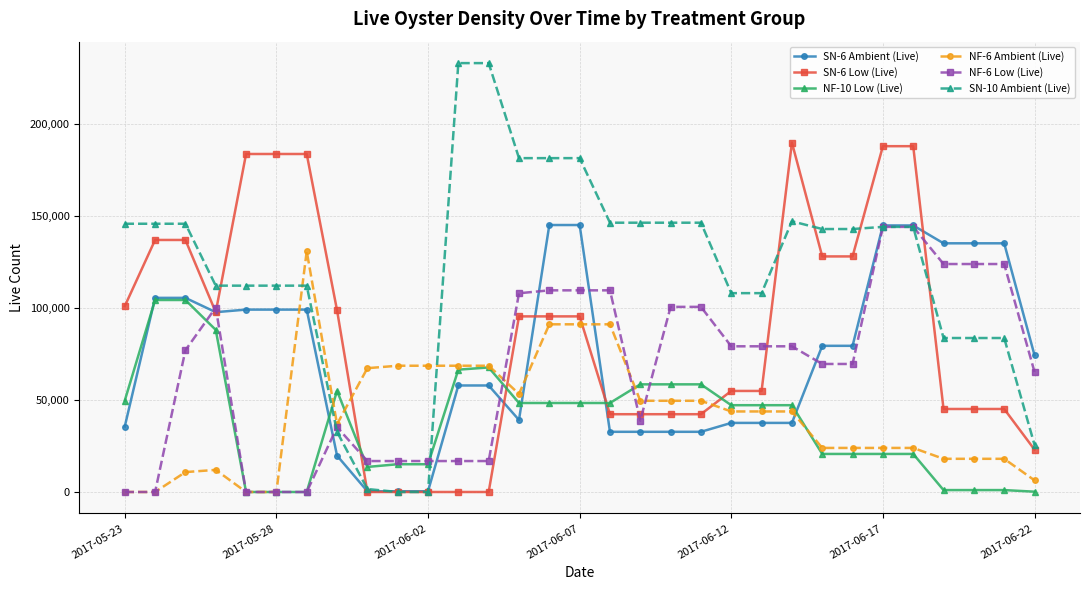

What is the maximum value for NF-6 Ambient (Live)?

130691.7